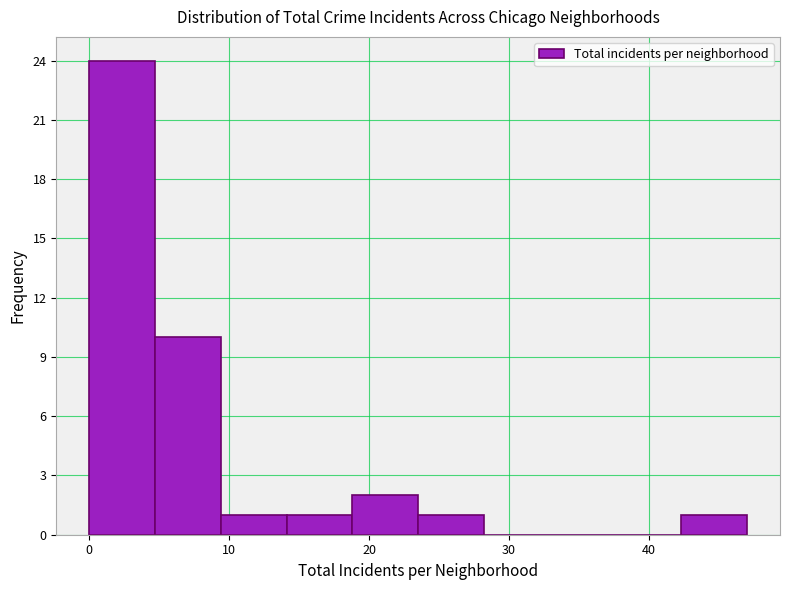

What is the height of the bar covering 42.3 to 47.0 on the x-axis? Neither the bar edges nor the heights are printed on the chart, so give them approximately, as read against the axes.

1